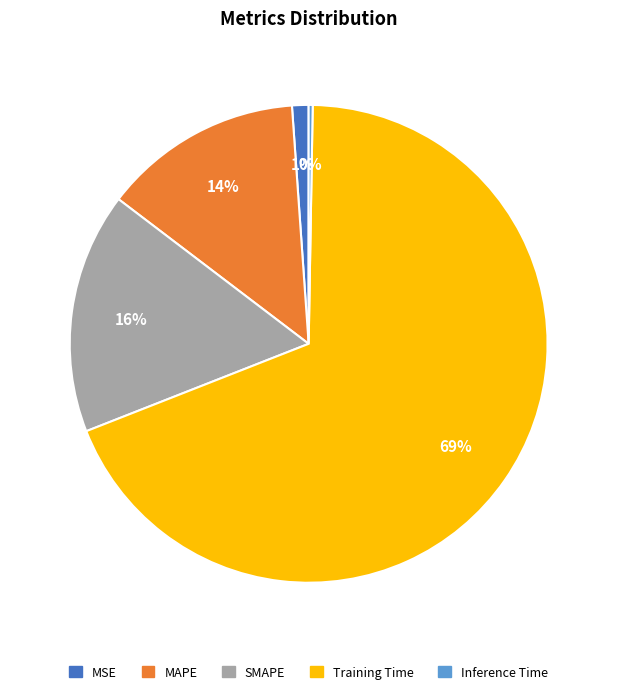

Do Training Time and MSE together represent more than half of the pie?

Yes